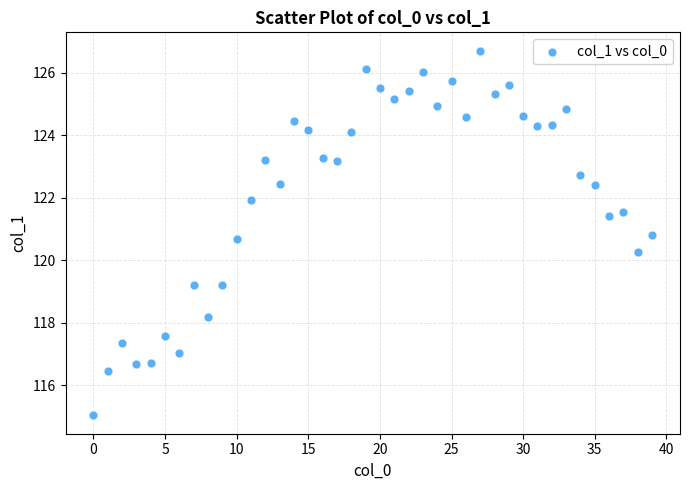

What is the range of Y values (max minus min)?

11.7